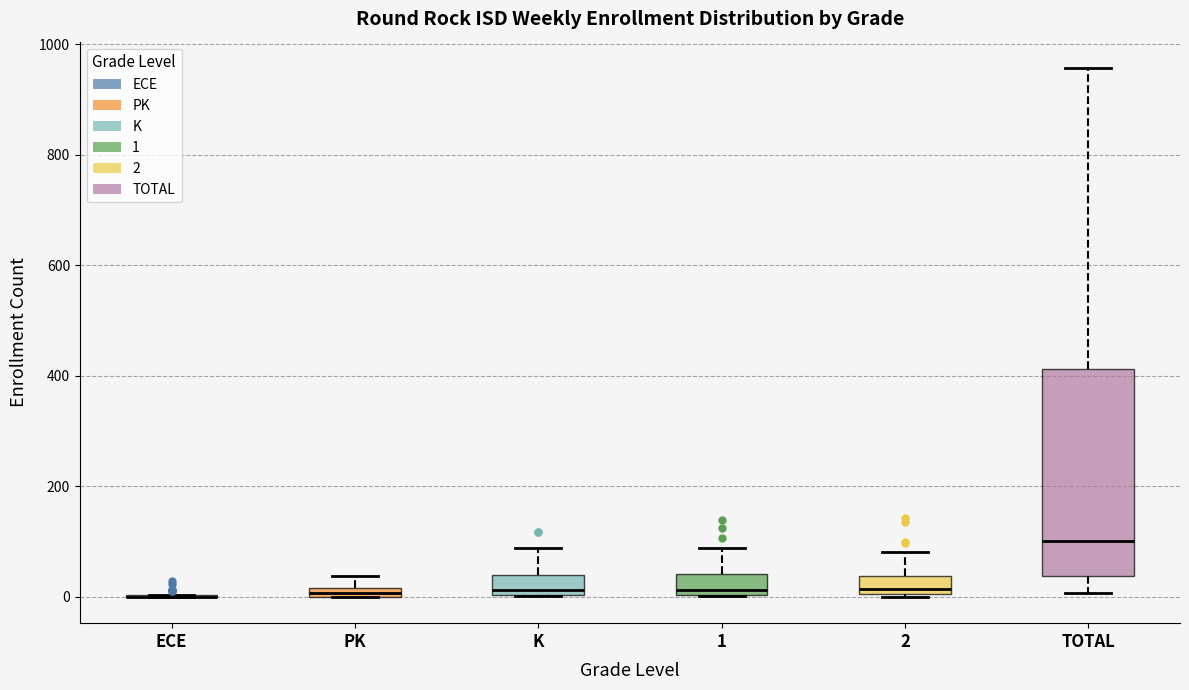

Which box is the tallest, from its lower edge to its upper edge?

TOTAL